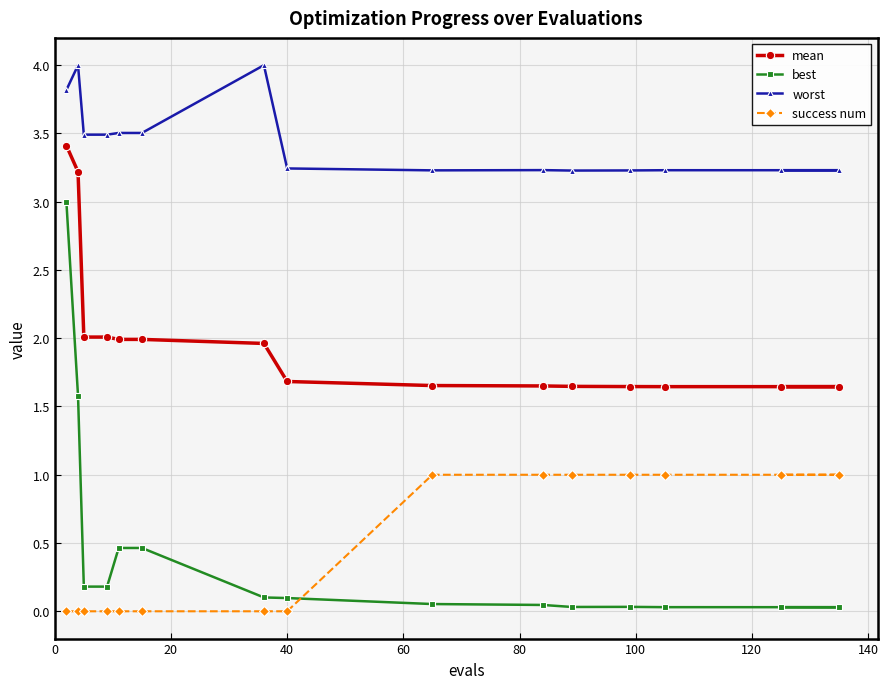

List the series in order of their peak value, highest first.

worst, mean, best, success num